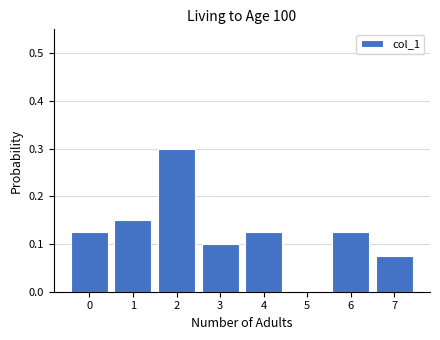

What is the maximum value shown in the chart?

0.3